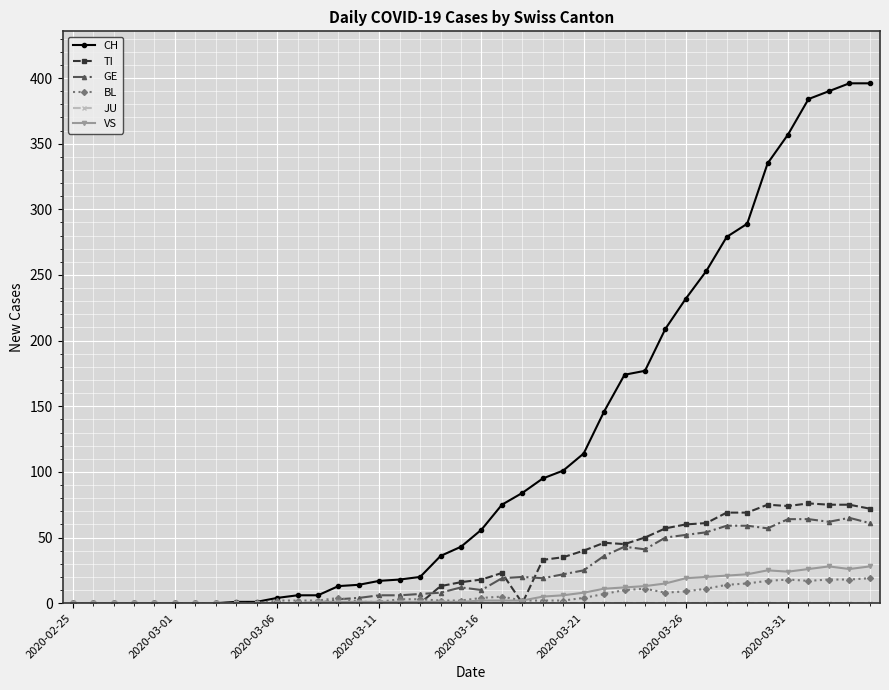

Which series has the largest total across all categories?

CH